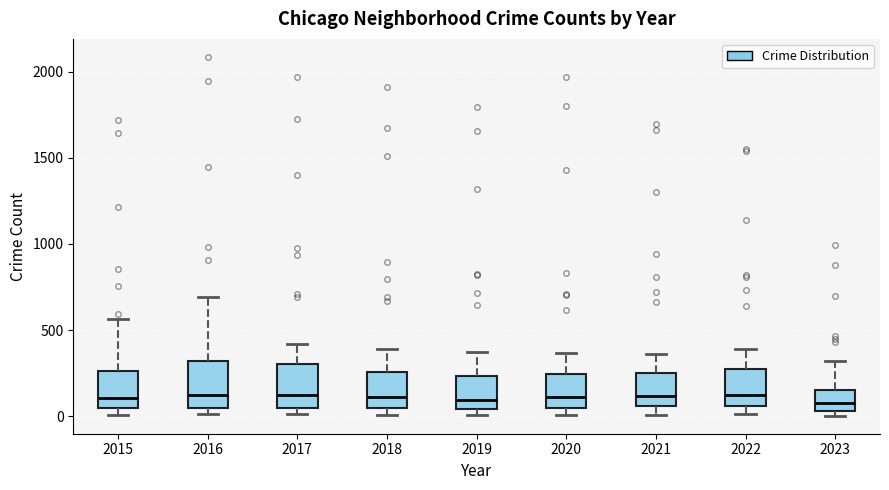

Reading left to right, transcribe this box plot: for each box, give where its median line is, the range the box spans, and where its two whiskers end, as read against the y-axis. The values are not printed on the chart, so give them approximately, as read against the axis.

2015: median 100, box 50 to 250, whiskers 0 to 550
2016: median 150, box 50 to 300, whiskers 0 to 700
2017: median 100, box 50 to 300, whiskers 0 to 400
2018: median 100, box 50 to 250, whiskers 0 to 400
2019: median 100, box 50 to 250, whiskers 0 to 400
2020: median 100, box 50 to 250, whiskers 0 to 350
2021: median 100, box 50 to 250, whiskers 0 to 350
2022: median 100, box 50 to 250, whiskers 0 to 400
2023: median 100, box 50 to 150, whiskers 0 to 300